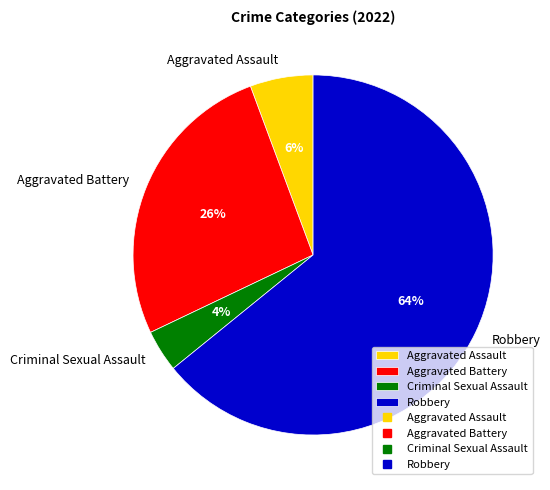

What percentage is the Robbery slice, to the nearest percent?

64%